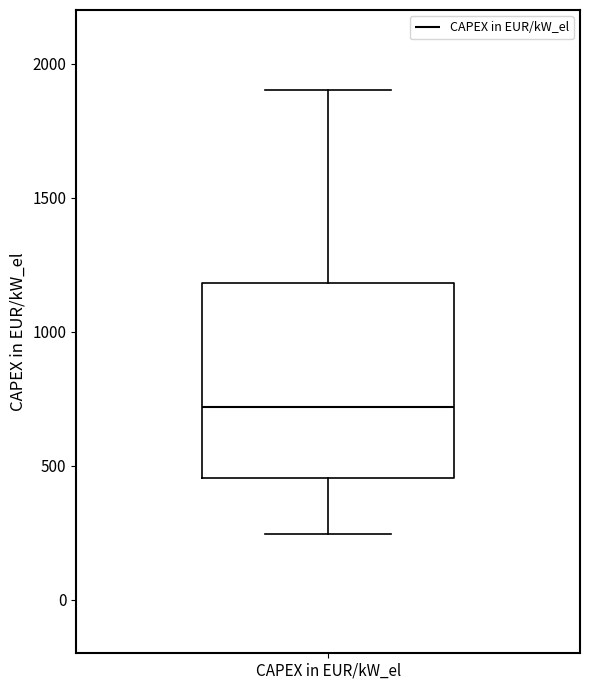

Read this box plot against the y-axis: the position of the median line, the range covered by the box, and the ends of both whiskers. The values are not printed on the chart, so give them approximately, as read against the axis.

median 700, box 450 to 1200, whiskers 250 to 1900